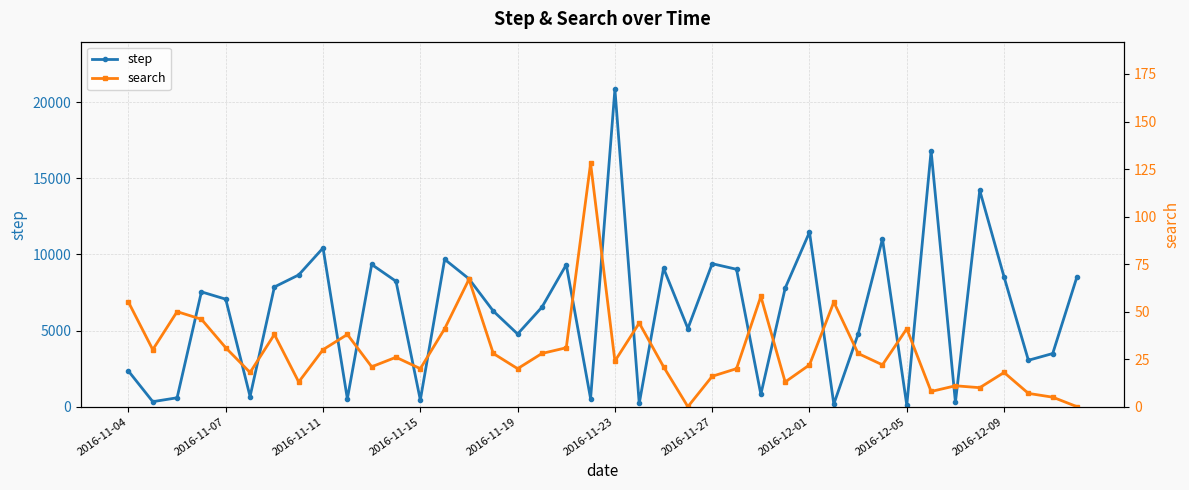

In step, how many points are higher than both neighbors (excluding endpoints)?

12